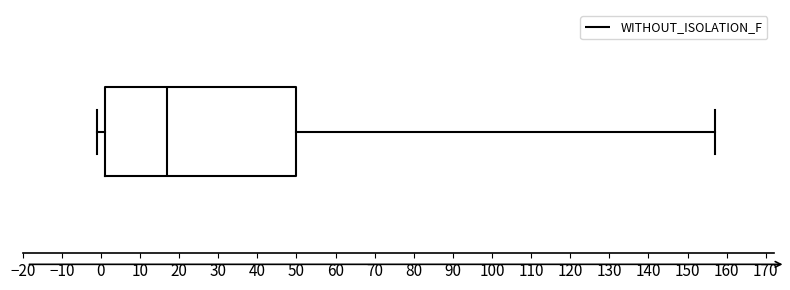

Read this box plot against the x-axis: the position of the median line, the range covered by the box, and the ends of both whiskers. The values are not printed on the chart, so give them approximately, as read against the axis.

median 17, box 1 to 50, whiskers -1 to 157